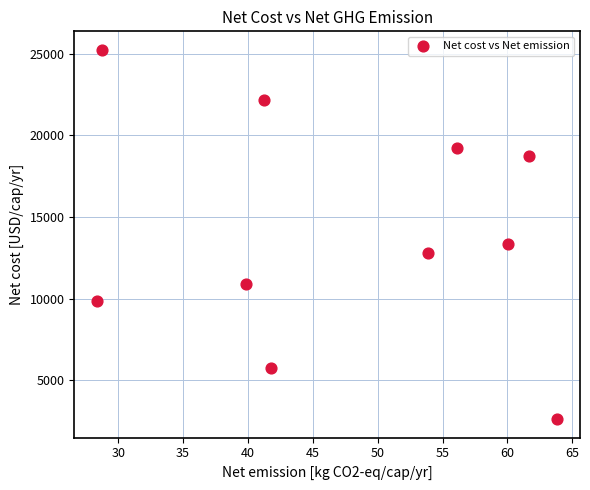

What Y value in the scatter plot is closest to 13937?

13372.2